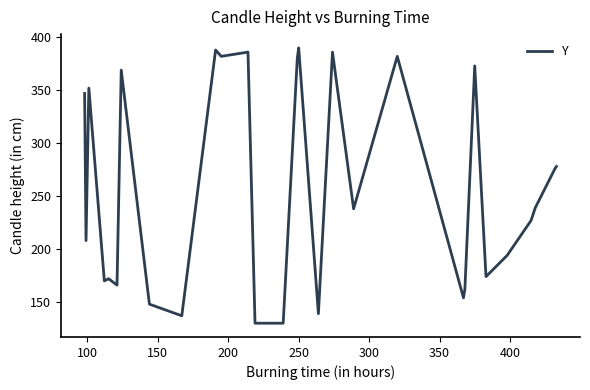

What is the difference between the maximum and minimum values?

260